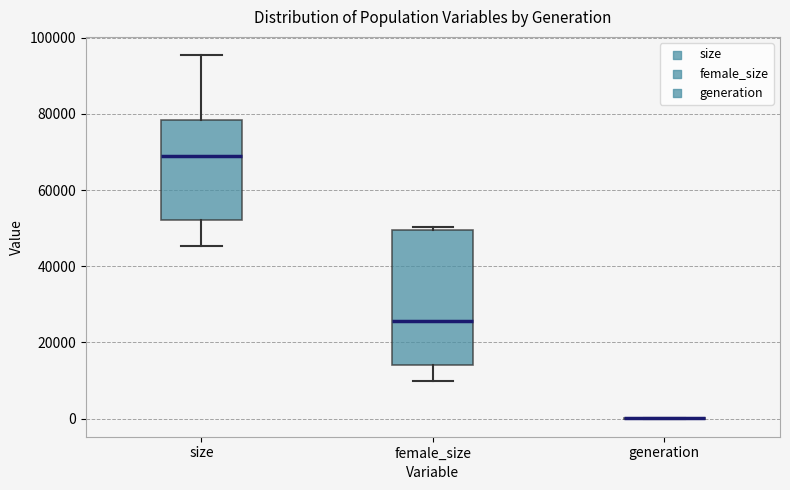

Reading left to right, transcribe this box plot: for each box, give where its median line is, the range the box spans, and where its two whiskers end, as read against the y-axis. The values are not printed on the chart, so give them approximately, as read against the axis.

size: median 68000, box 52000 to 78000, whiskers 46000 to 96000
female_size: median 26000, box 14000 to 50000, whiskers 10000 to 50000 (just above the box's upper edge)
generation: box collapsed to a line at 0, whiskers 0 to 0